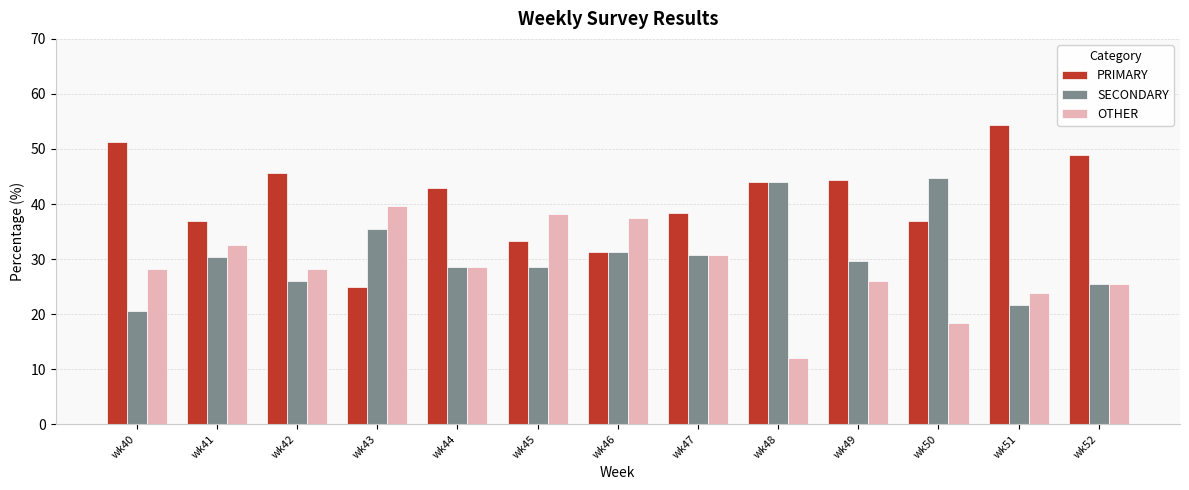

What is the sum of the OTHER values at wk50 and wk43?

58.0